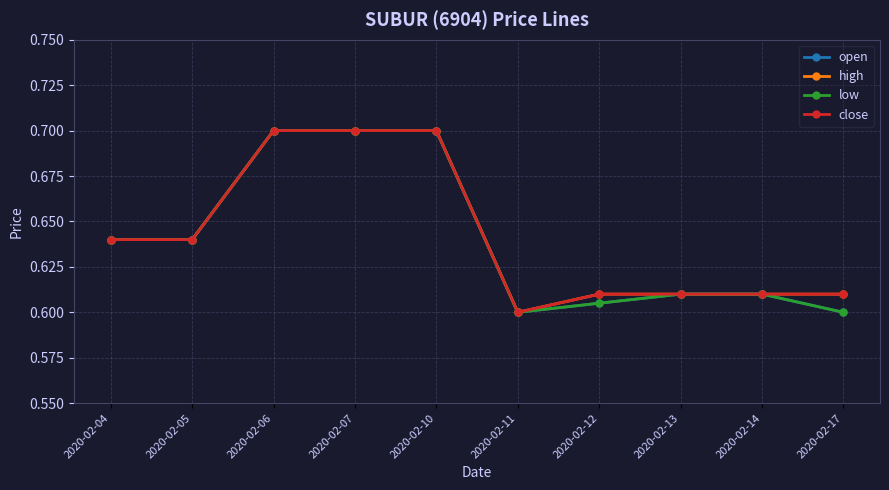

Does the chart have visible grid lines?

Yes